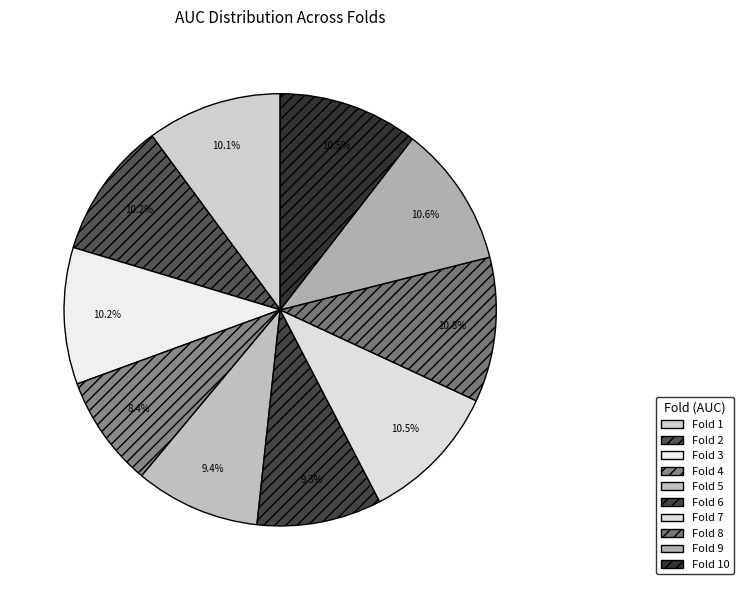

What is the smallest slice in the pie chart?

Fold 4